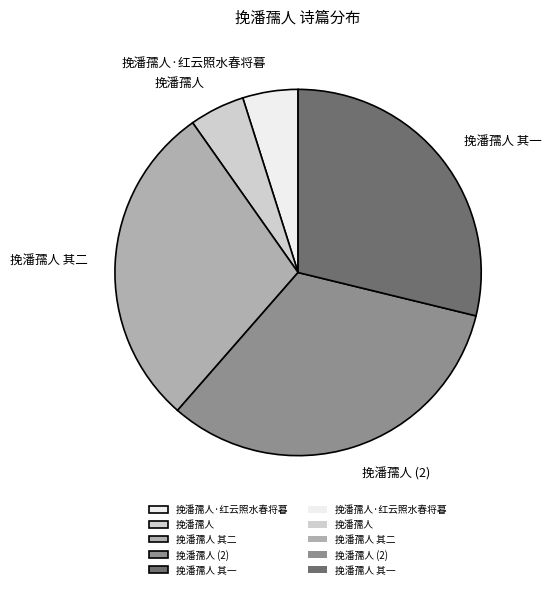

Is there any slice that represents more than half of the pie?

No